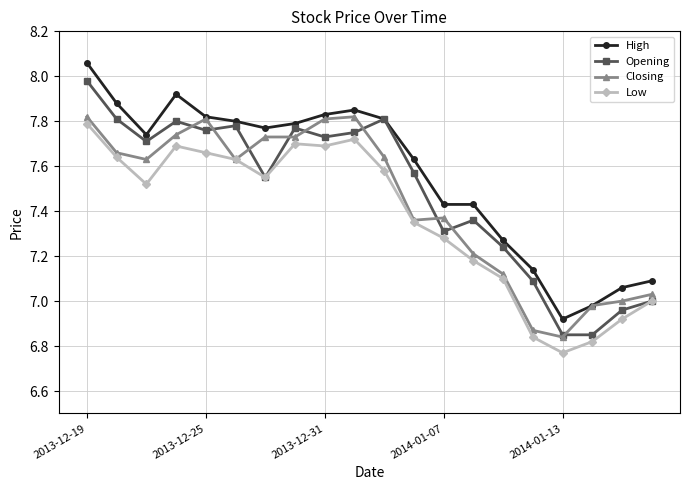

Which series has the largest total across all categories?

High